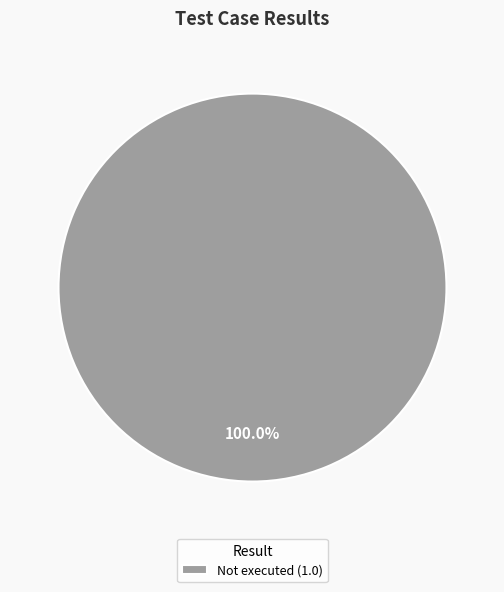

Does Not executed (1.0) represent more than half of the total?

Yes